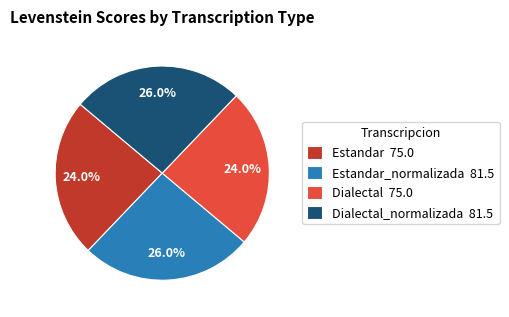

What is the ratio of the value at Estandar 75.0 to the value at Dialectal_normalizada 81.5?

0.9